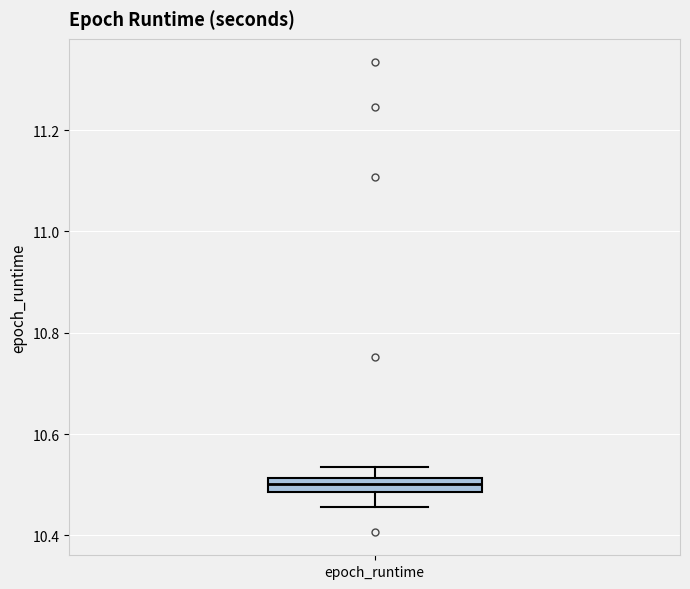

Where does the upper whisker of the box for epoch_runtime end on the y-axis? The values are not printed on the chart, so give them approximately, as read against the axis.

10.54